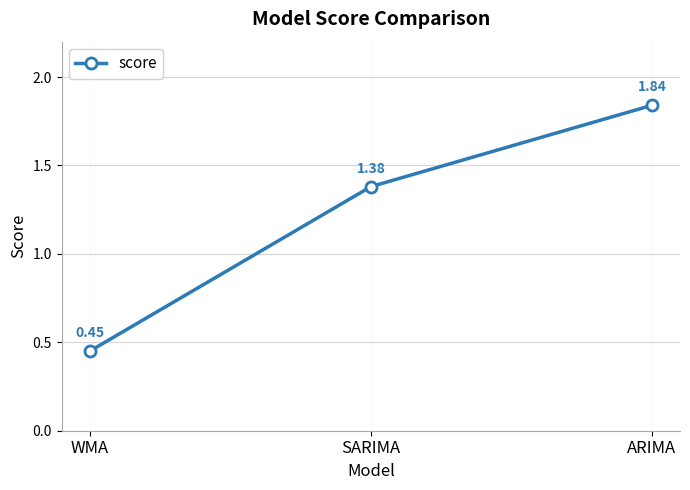

At which label does the data first exceed 1?

SARIMA